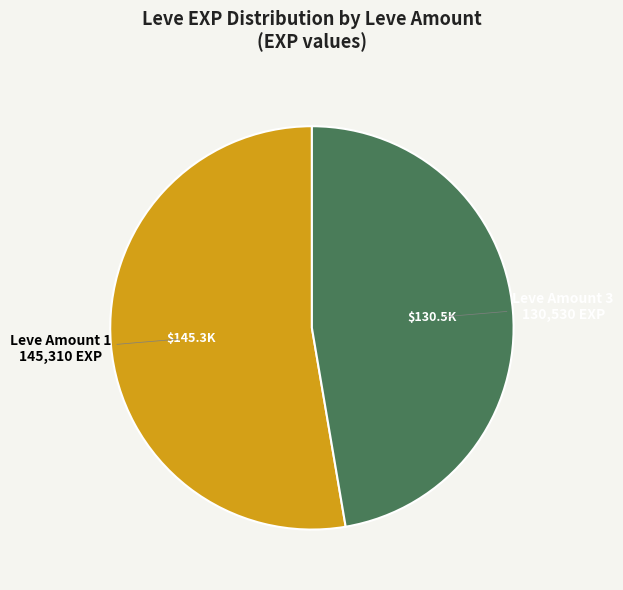

How many segments does this pie chart have?

2